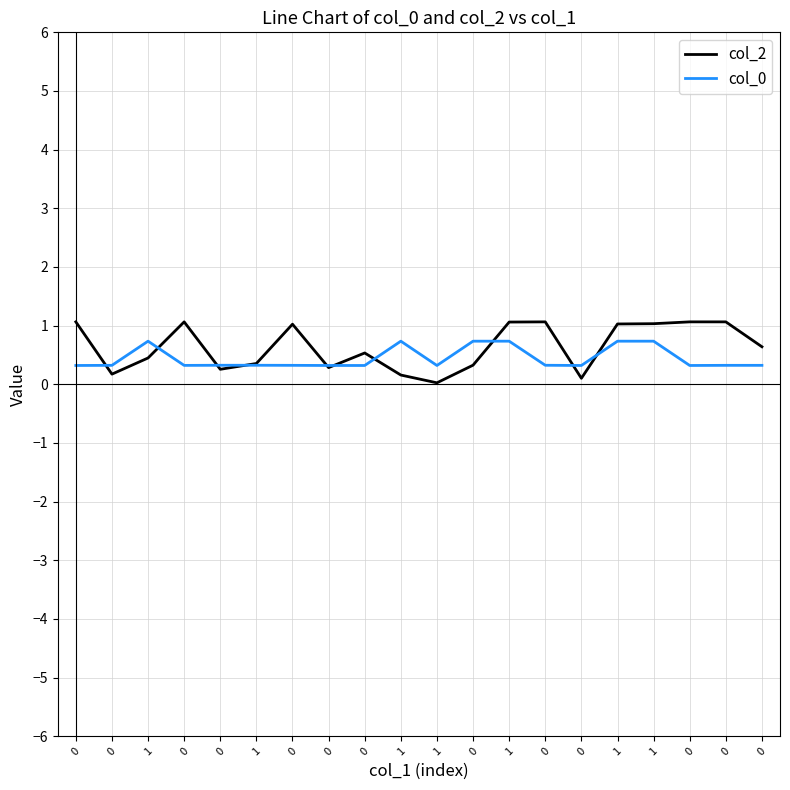

What is the sum of all col_0 values?

8.9